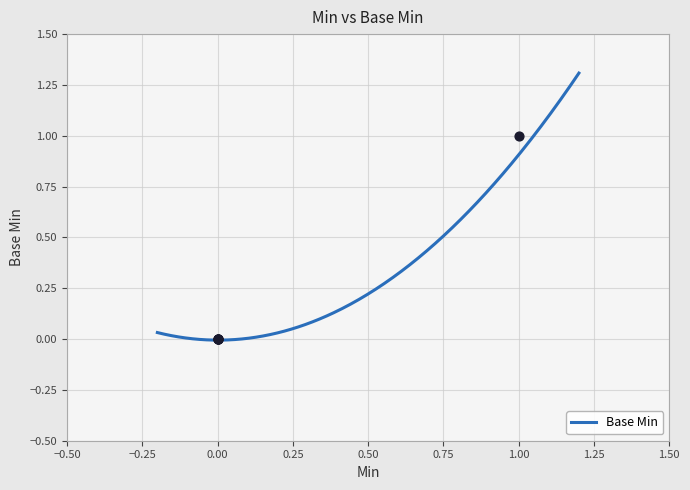

What is the change in value from Extension to Extension.url?

+1